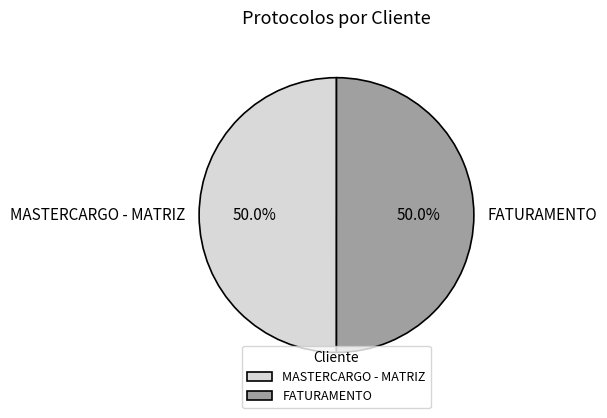

Is it true that FATURAMENTO is 50% of the pie?

True